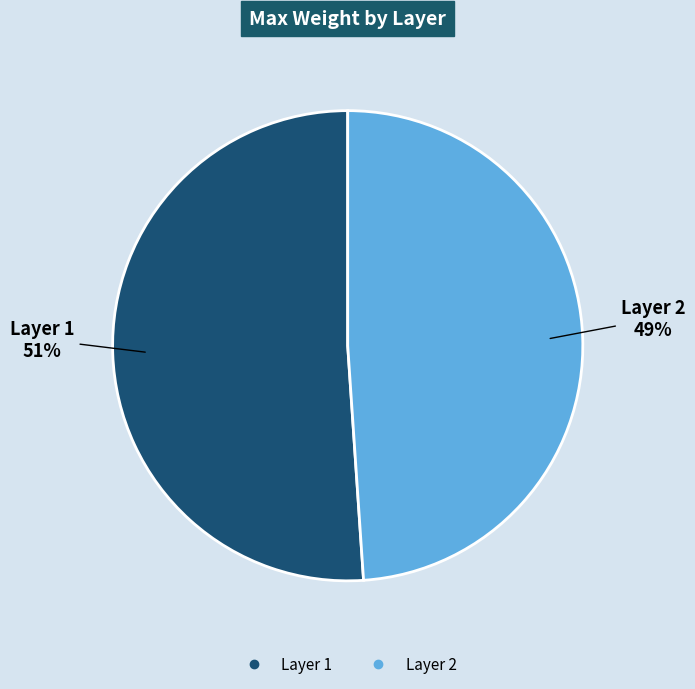

To the nearest percent, what is the difference between the largest and smallest slice percentages?

2%